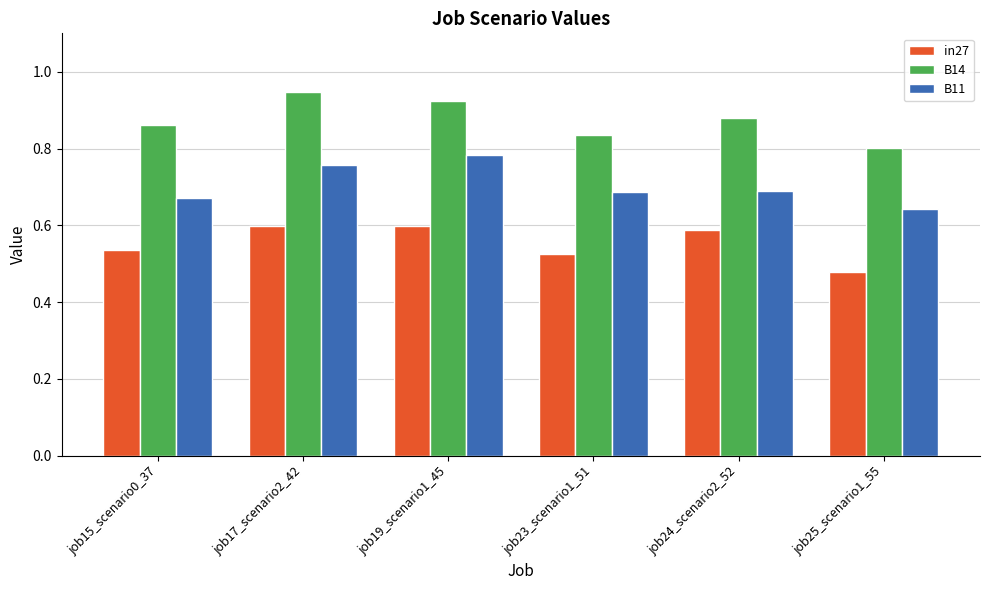

Rank the series at job24_scenario2_52 from highest to lowest value.

B14, B11, in27